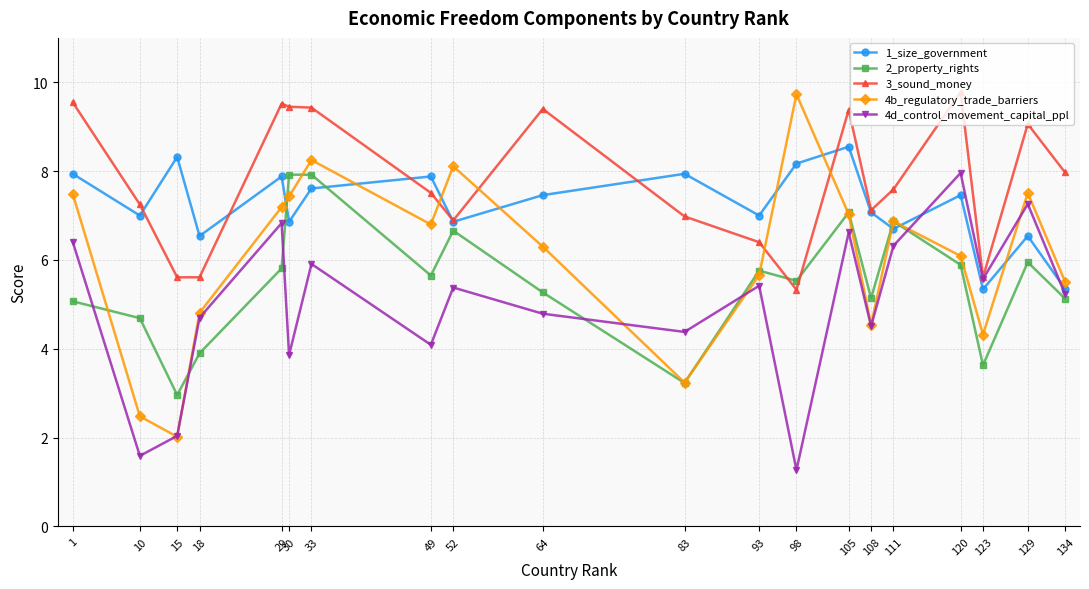

What are all the series names shown in the legend?

1_size_government, 2_property_rights, 3_sound_money, 4b_regulatory_trade_barriers, 4d_control_movement_capital_ppl